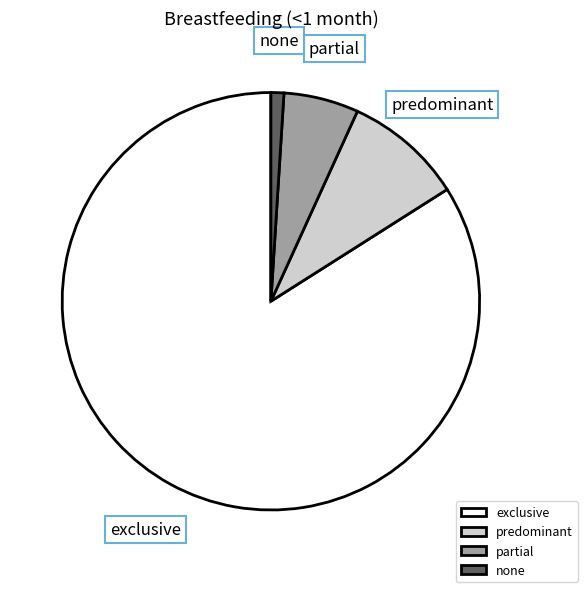

Which slice is the smallest?

none